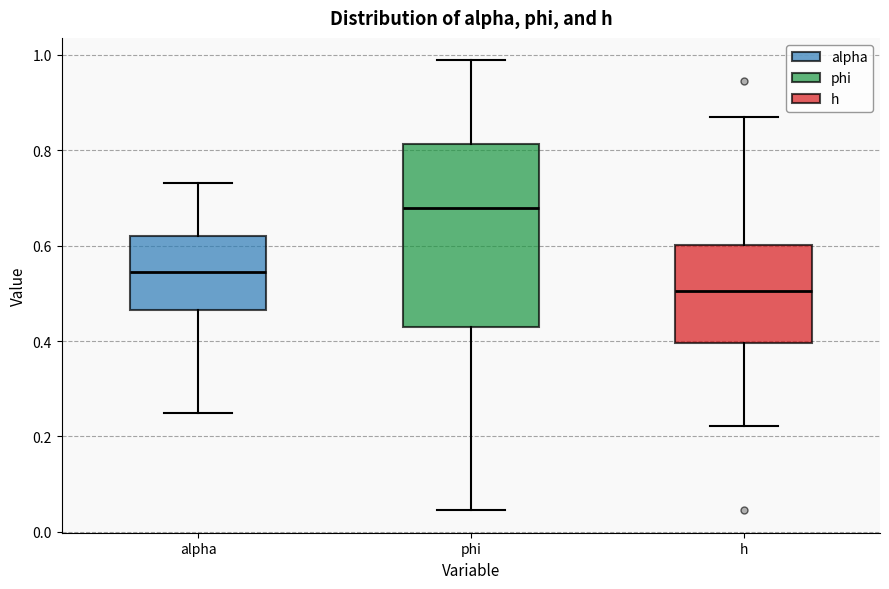

Reading left to right, read every box against the y-axis: the position of its median line, the range the box covers, and the ends of its whiskers. The values are not printed on the chart, so give them approximately, as read against the axis.

alpha: median 0.54, box 0.46 to 0.62, whiskers 0.26 to 0.74
phi: median 0.68, box 0.42 to 0.82, whiskers 0.04 to 0.98
h: median 0.50, box 0.40 to 0.60, whiskers 0.22 to 0.86